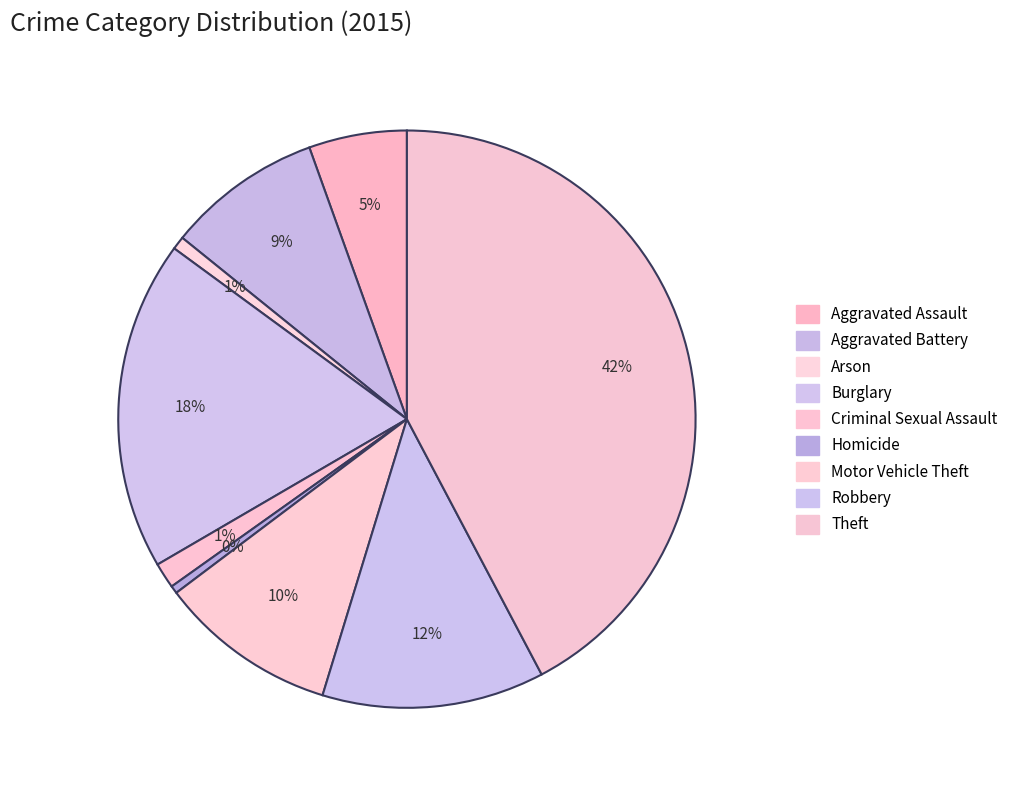

What is the largest slice in the pie chart?

Theft